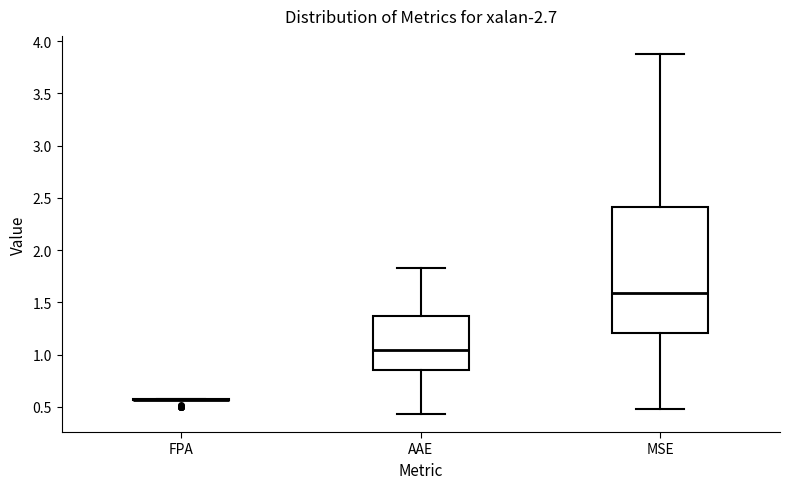

Comparing the boxes themselves (not the whiskers), which one is the tallest?

MSE